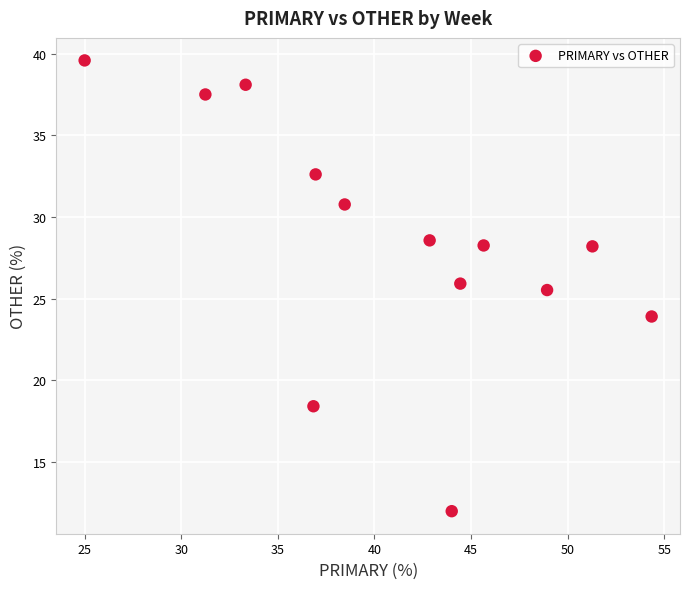

What is the range of X values (max minus min)?

29.3